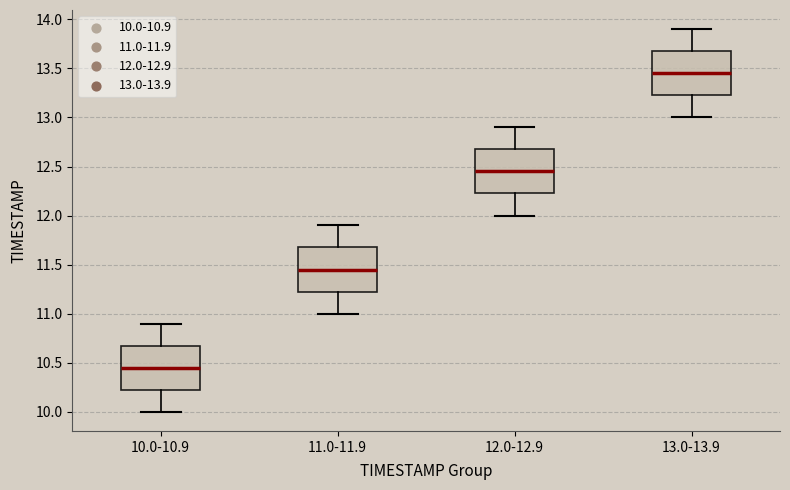

Reading left to right, read every box against the y-axis: the position of its median line, the range the box covers, and the ends of its whiskers. The values are not printed on the chart, so give them approximately, as read against the axis.

10.0-10.9: median 10.45, box 10.25 to 10.70, whiskers 10.00 to 10.90
11.0-11.9: median 11.45, box 11.25 to 11.70, whiskers 11.00 to 11.90
12.0-12.9: median 12.45, box 12.25 to 12.70, whiskers 12.00 to 12.90
13.0-13.9: median 13.45, box 13.25 to 13.70, whiskers 13.00 to 13.90